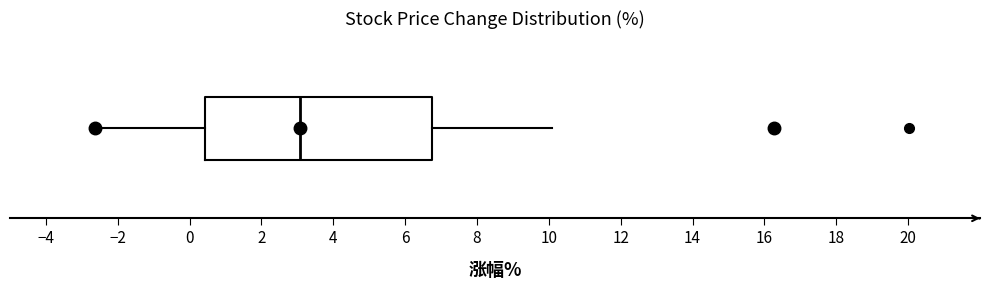

Read this box plot against the x-axis: the position of the median line, the range covered by the box, and the ends of both whiskers. The values are not printed on the chart, so give them approximately, as read against the axis.

median 3.0, box 0.4 to 6.8, whiskers -2.6 to 10.0